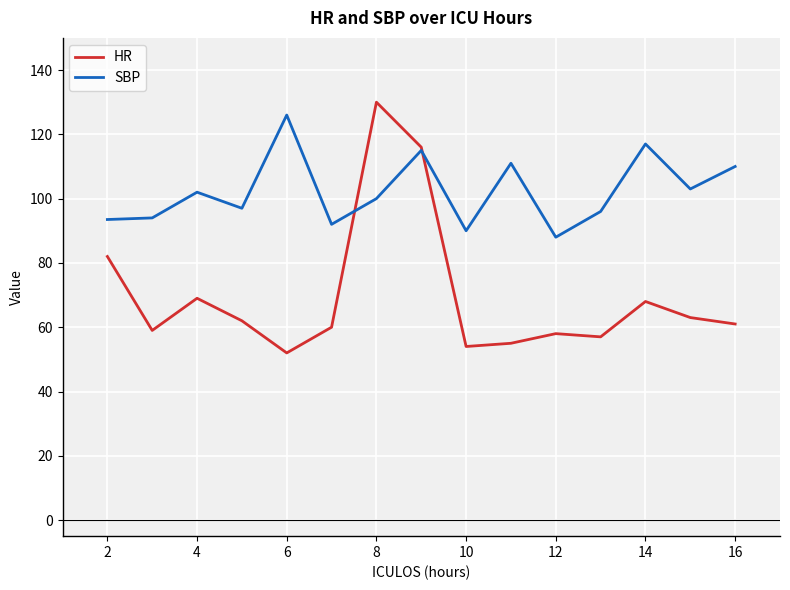

What is the minimum value for HR?

52.0